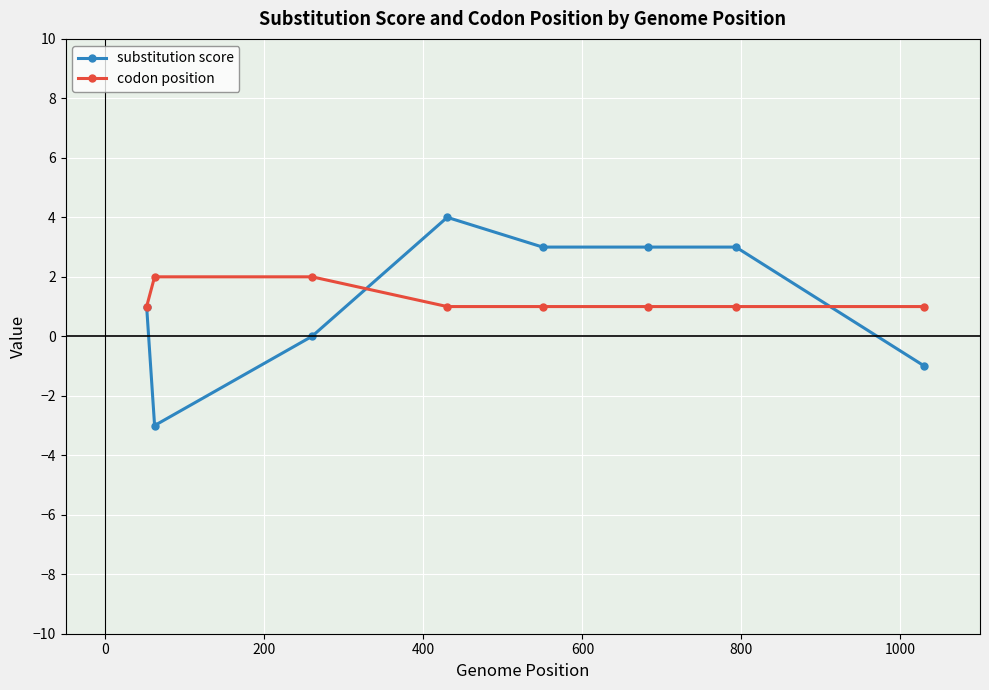

At how many categories does at least one series exceed -2?

8